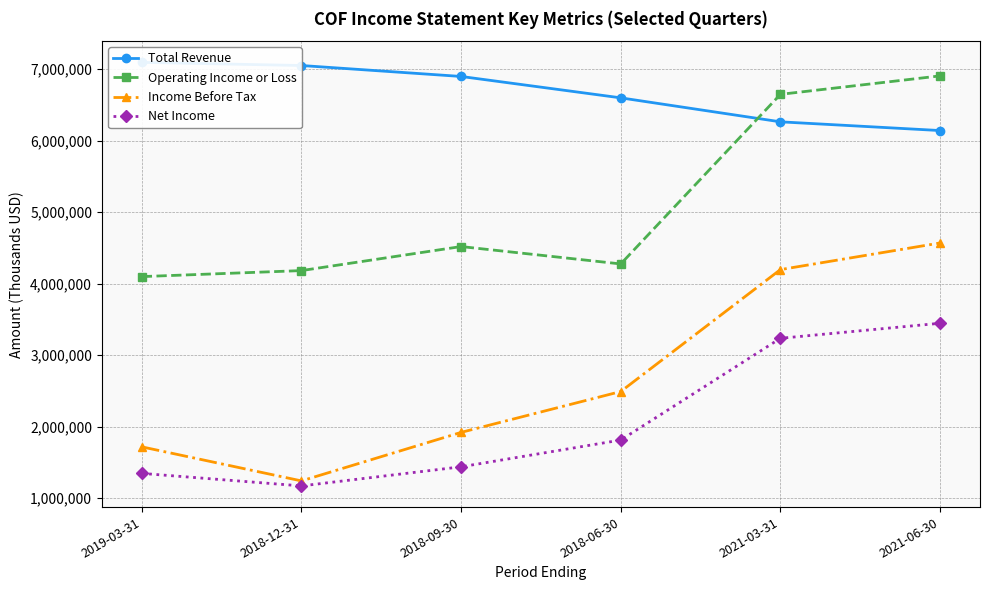

The Total Revenue series shows 6139000 at 2021-06-30. True or false?

True